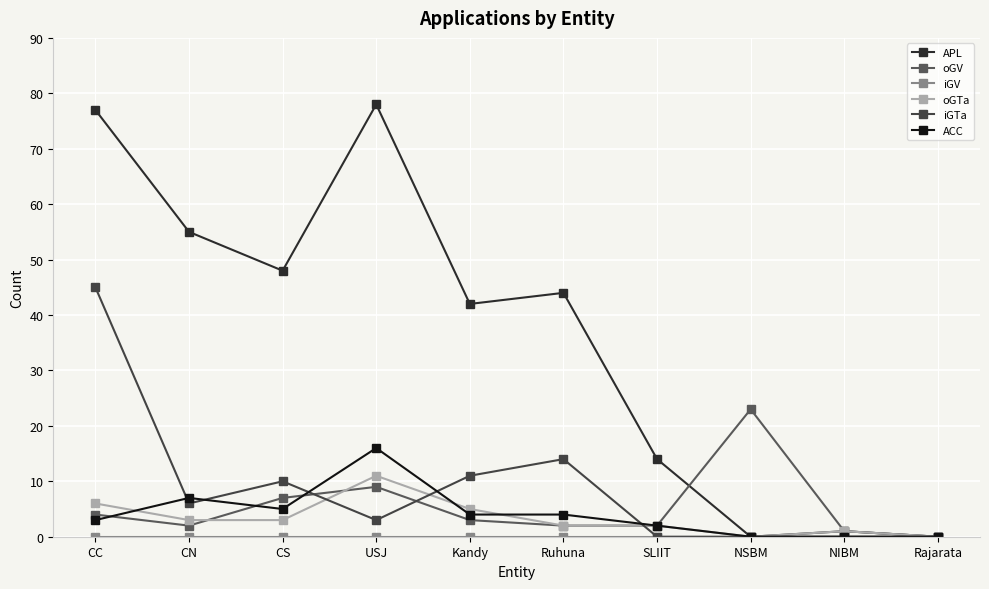

How many interior local valleys does the iGTa series have?

2